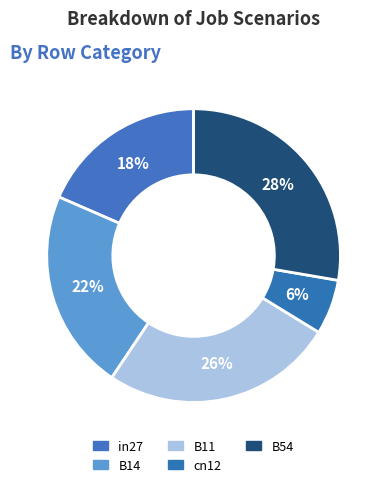

Which slice is the smallest?

cn12